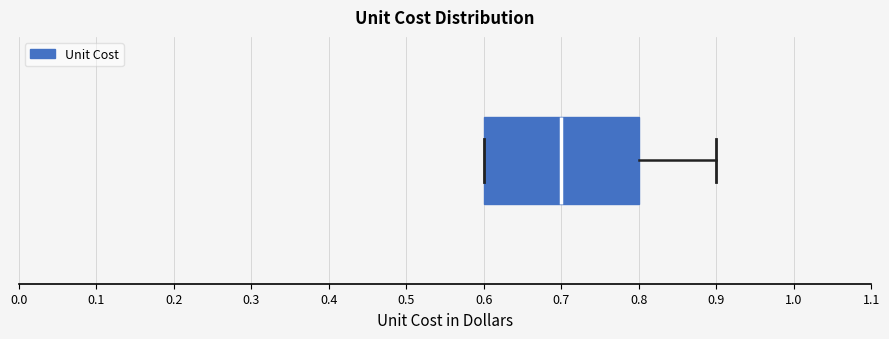

Transcribe this box plot: give where the median line is, the range the box spans, and where the two whiskers end, as read against the x-axis. The values are not printed on the chart, so give them approximately, as read against the axis.

median 0.7, box 0.6 to 0.8, whiskers 0.6 to 0.9